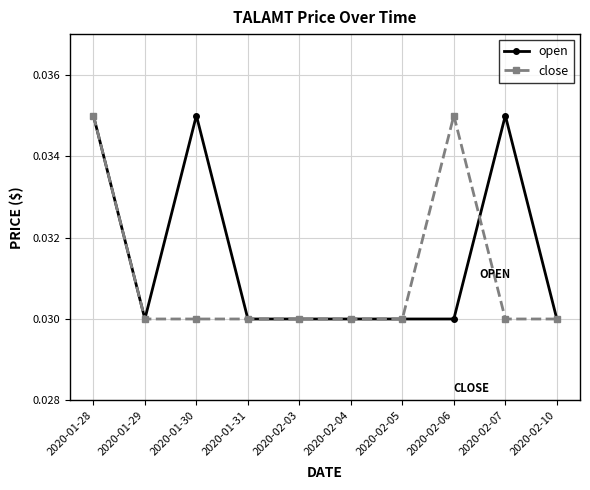

What are all the series names shown in the legend?

open, close